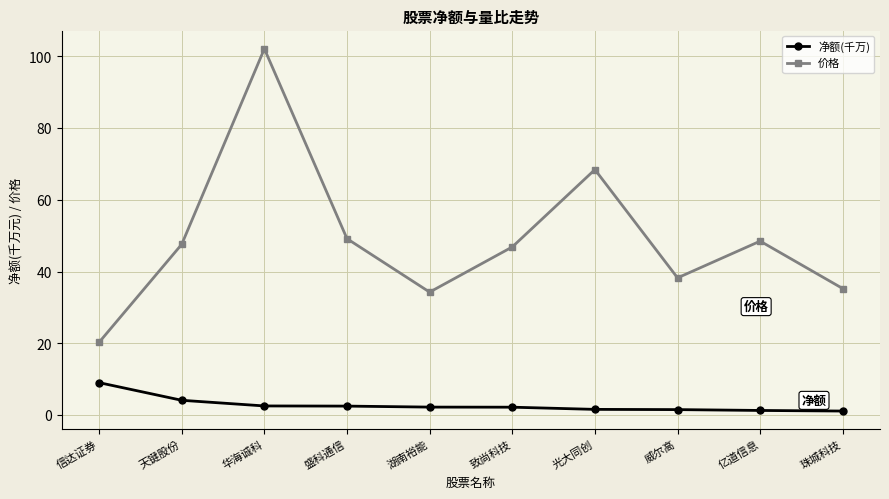

Which category has the lowest value in the 价格 series?

信达证券